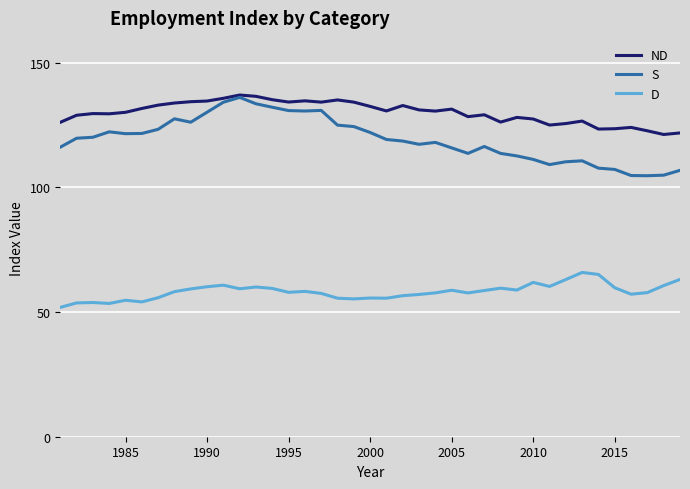

True or false: D and S cross at least once.

False